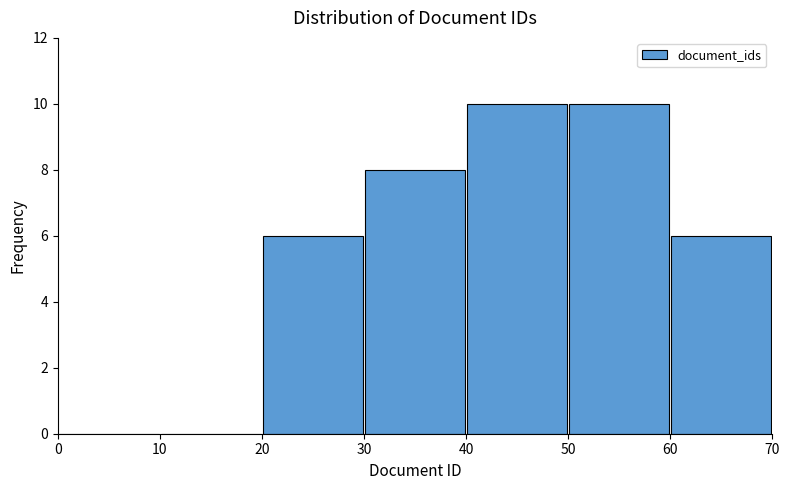

How tall is the bar that spans 30 to 40 on the x-axis? The values are not printed on the chart, so give them approximately, as read against the axis.

8